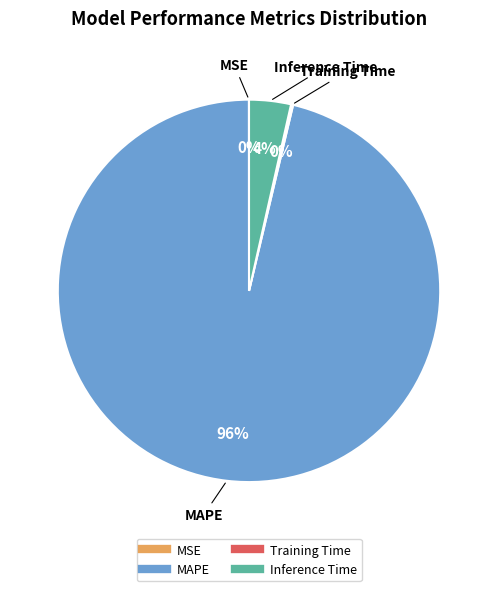

Is there a majority slice in this chart?

Yes